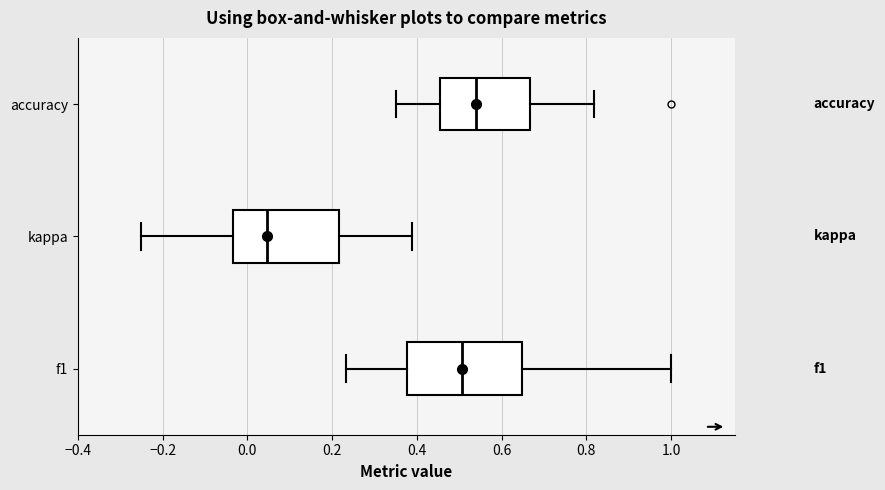

Reading bottom to top, read every box against the x-axis: the position of its median line, the range the box covers, and the ends of its whiskers. The values are not printed on the chart, so give them approximately, as read against the axis.

f1: median 0.50, box 0.38 to 0.64, whiskers 0.24 to 1.00
kappa: median 0.04, box -0.04 to 0.22, whiskers -0.24 to 0.38
accuracy: median 0.54, box 0.46 to 0.66, whiskers 0.36 to 0.82